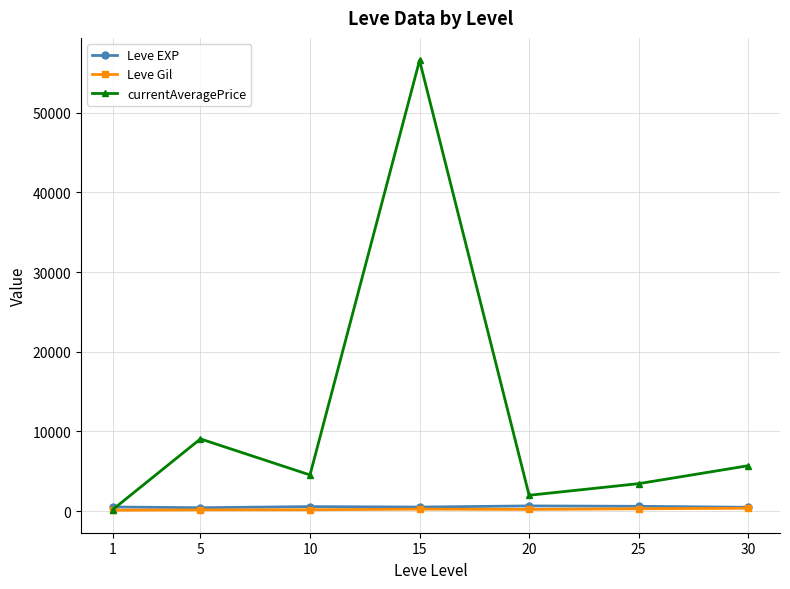

Where do Leve EXP and currentAveragePrice first cross each other?

1 and 5